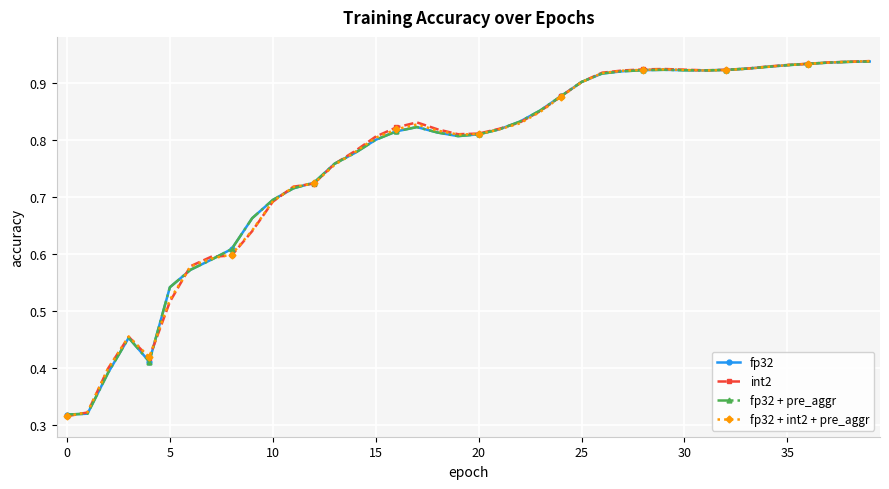

How many fp32 + pre_aggr values are between 0 and 1?

40